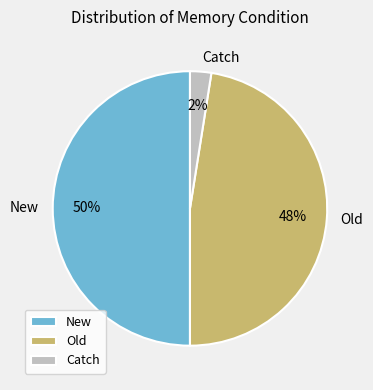

Does Catch represent more than half of the total?

No